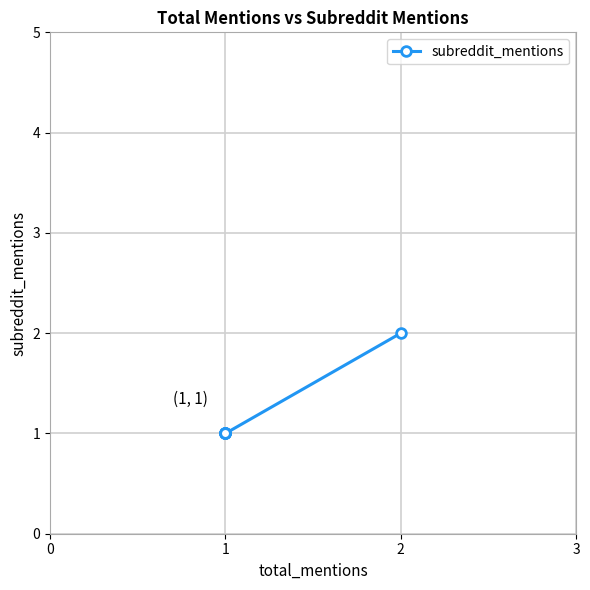

True or false: the data has more than 1 interior local peaks.

False